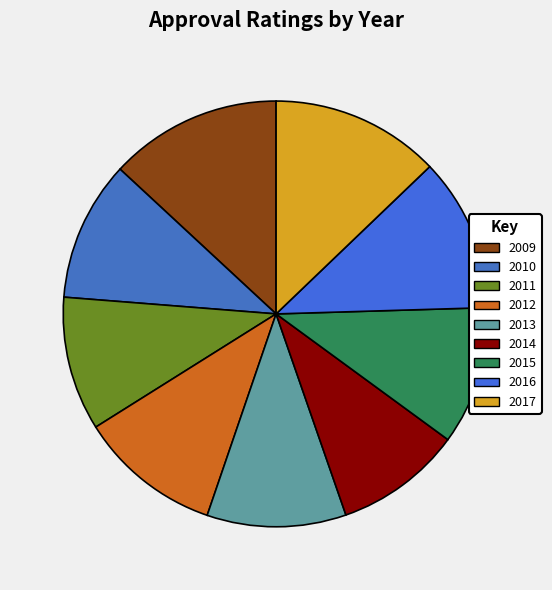

Which category has the biggest portion of the pie?

2009